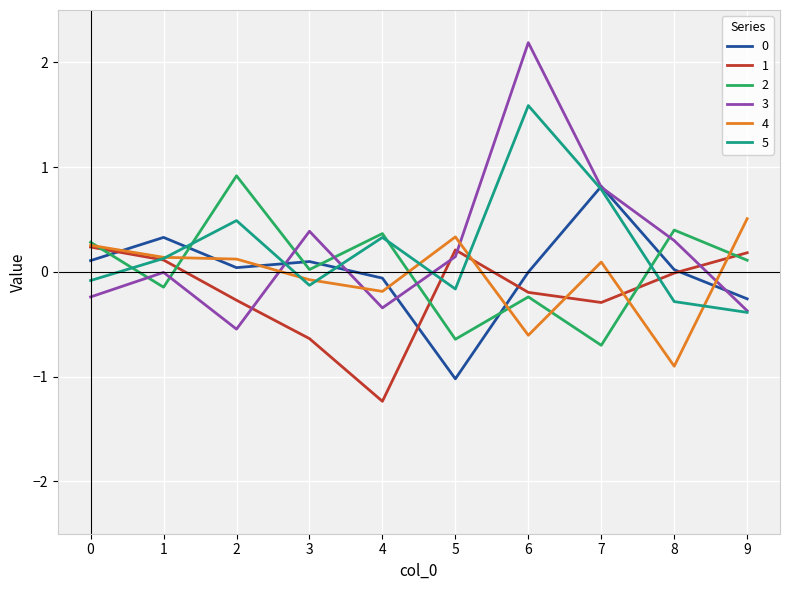

The value of 3 at 9 is -0.4. True or false?

True